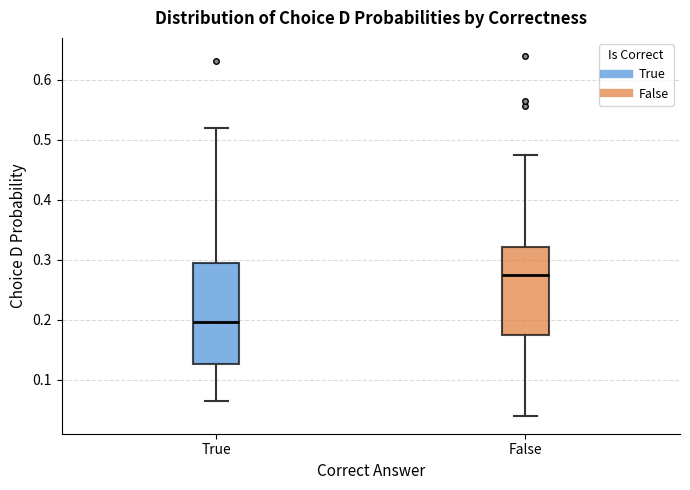

Where does the median line of the box for False sit on the y-axis? The values are not printed on the chart, so give them approximately, as read against the axis.

0.27